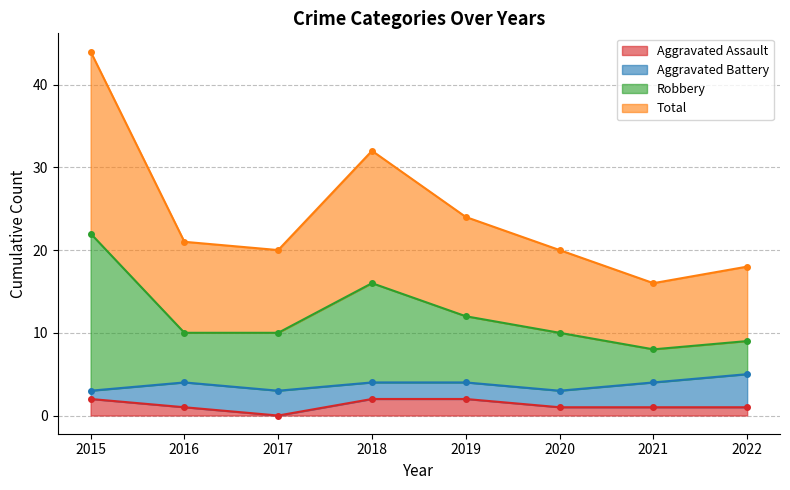

What is the difference between the Total values at 2021 and 2016?

5